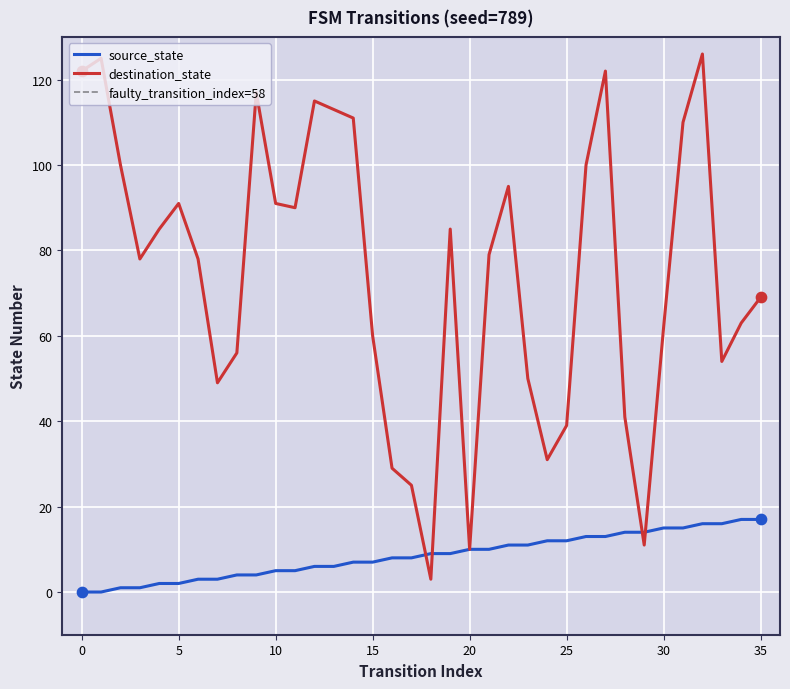

What is the total value across all series at 12?

121